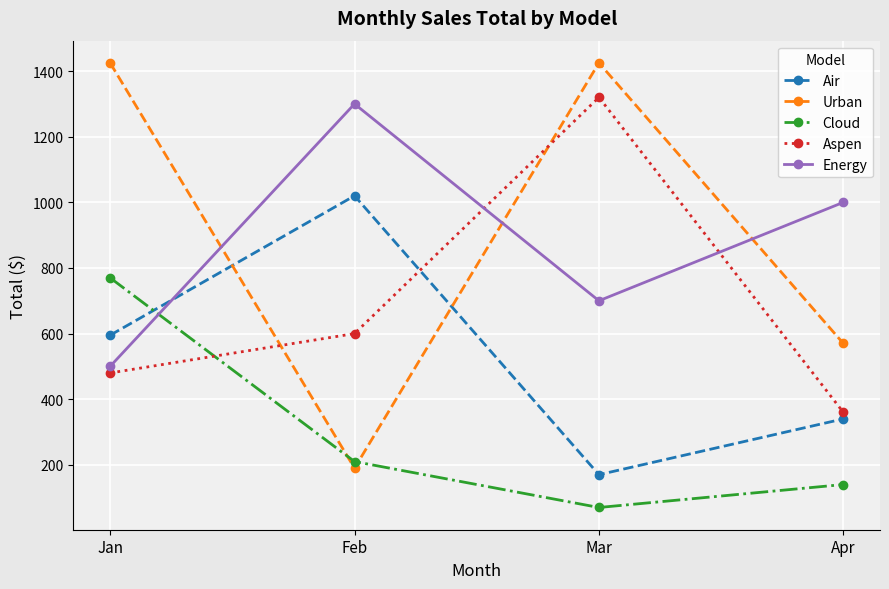

What is the spread (max minus min) of values at Mar?

1355